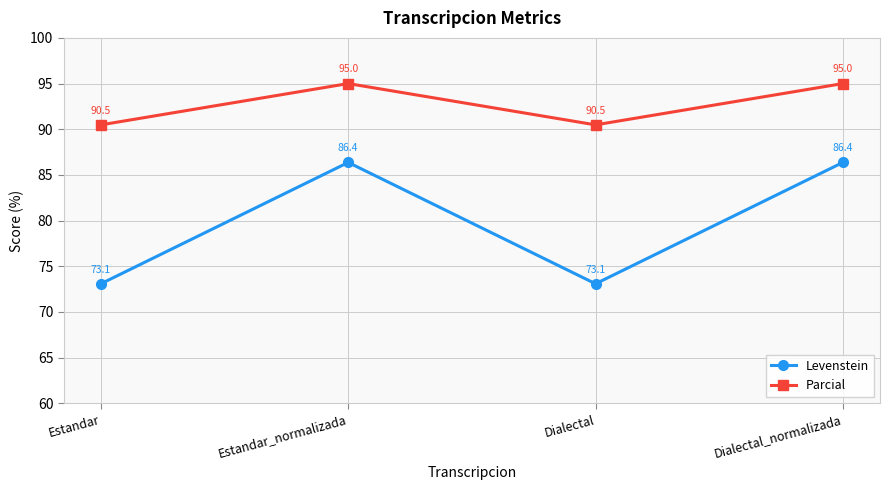

What is the approximate value of Parcial at Dialectal?

90.5